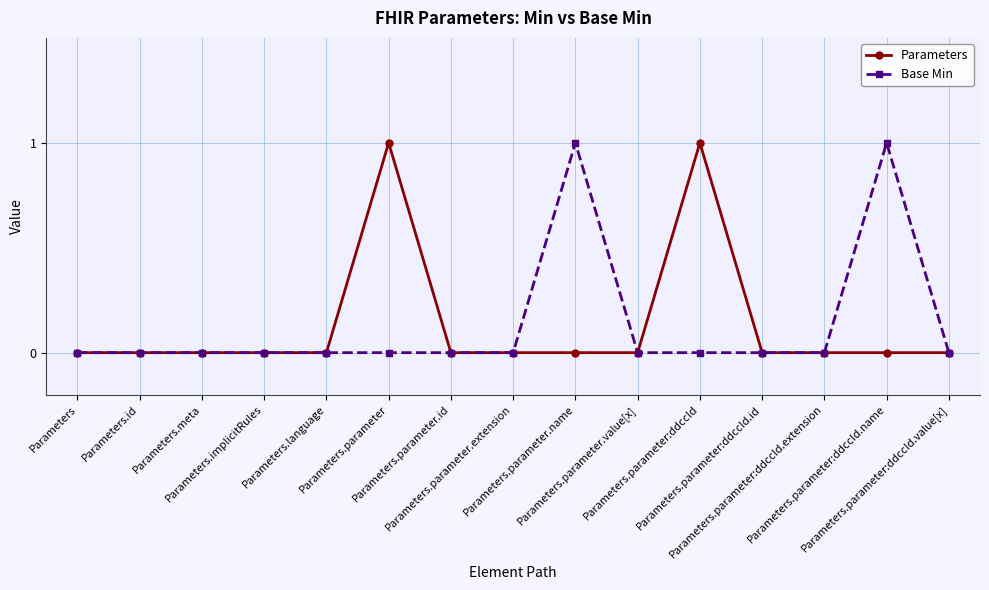

What position from the right is Parameters.parameter.id?

9